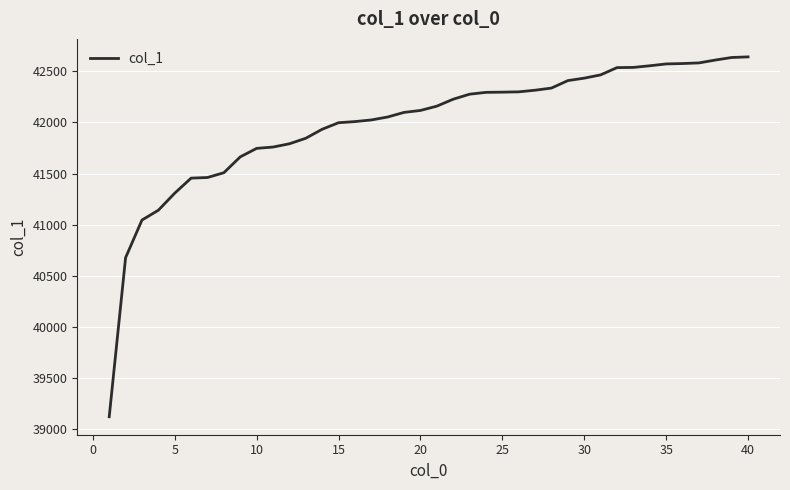

What is the difference between the maximum and minimum values?

3520